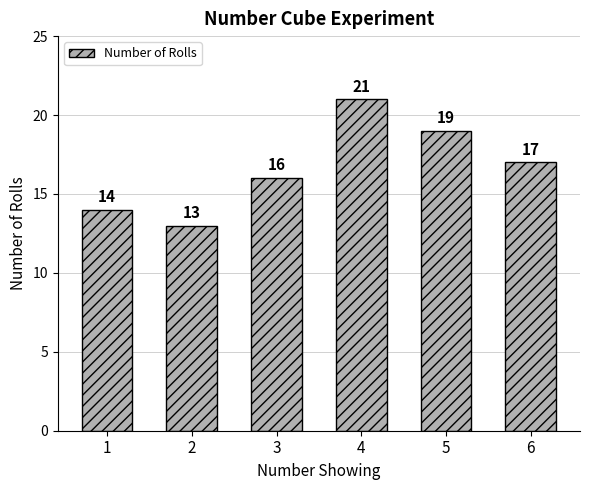

Reading left to right, extract all data points from this chart.

14	13	16	21	19	17